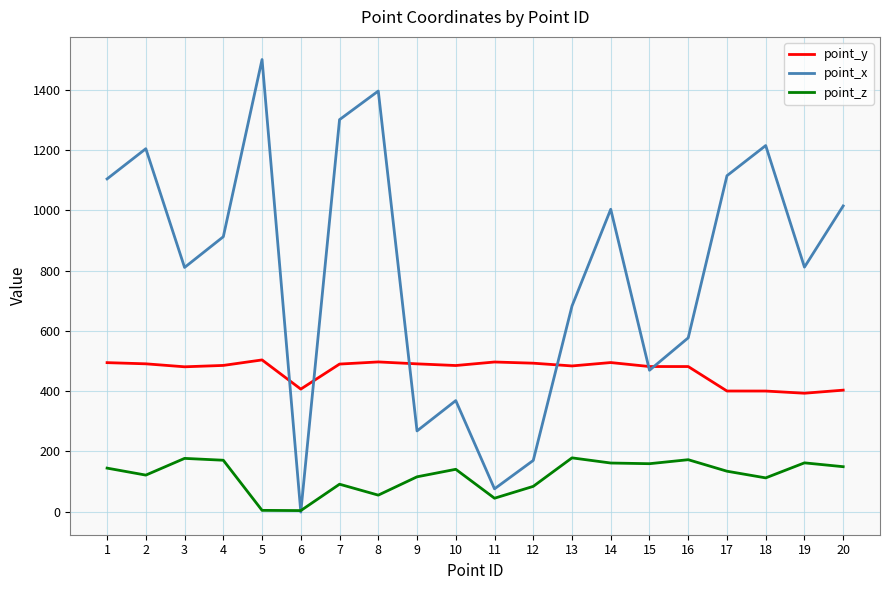

What is the total value across all series at 17?

1649.0